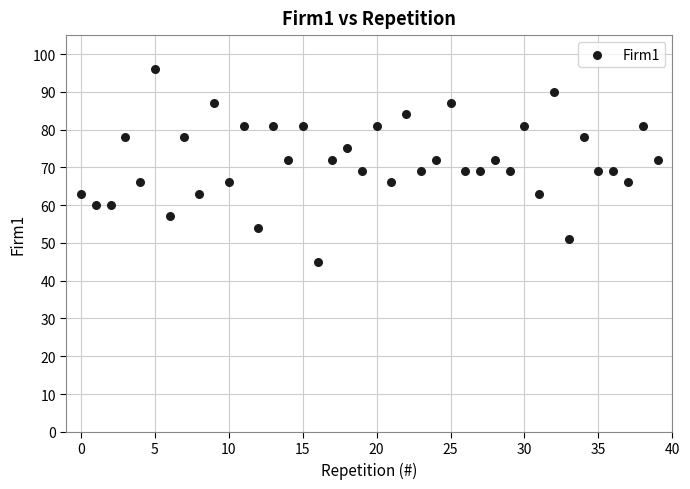

What is the range of Y values (max minus min)?

51